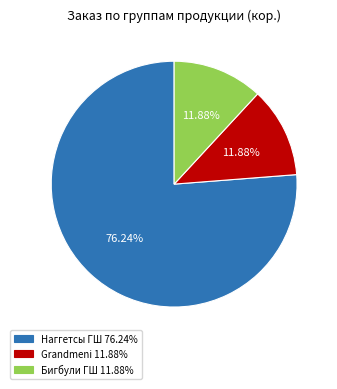

Is there any slice that represents more than half of the pie?

Yes